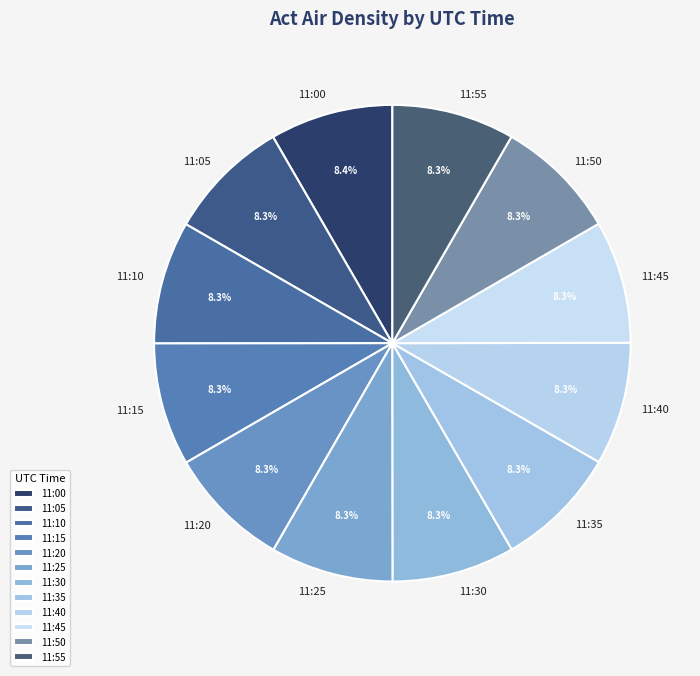

To the nearest percent, what portion does 11:50 represent?

8%